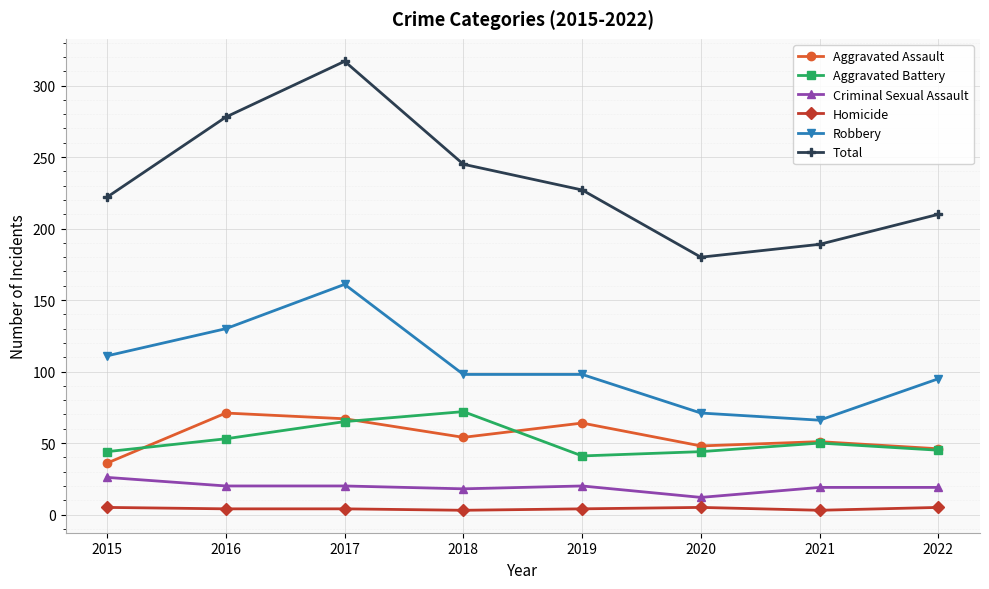

At how many categories does at least one series exceed 52?

8